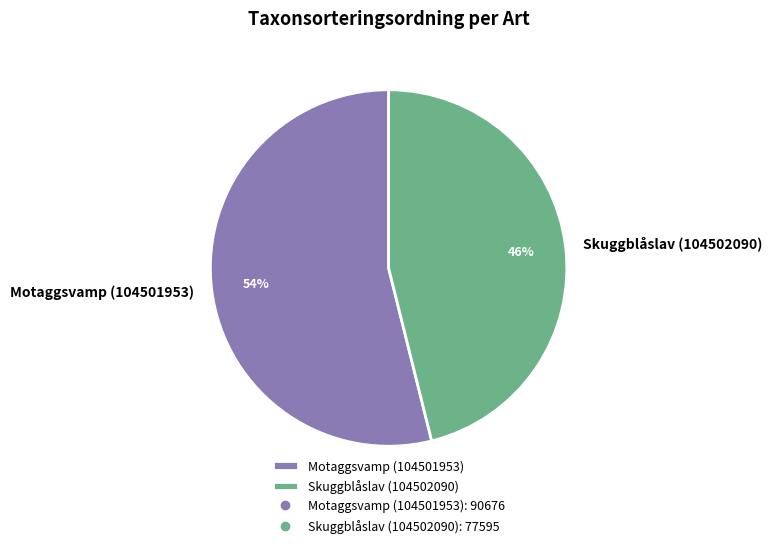

How many slices are in this pie chart?

2